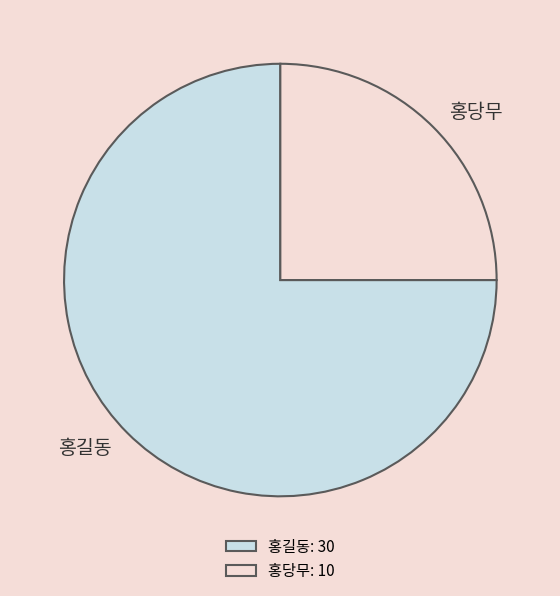

Is it true that 홍길동: 30 is 87% of the pie?

False